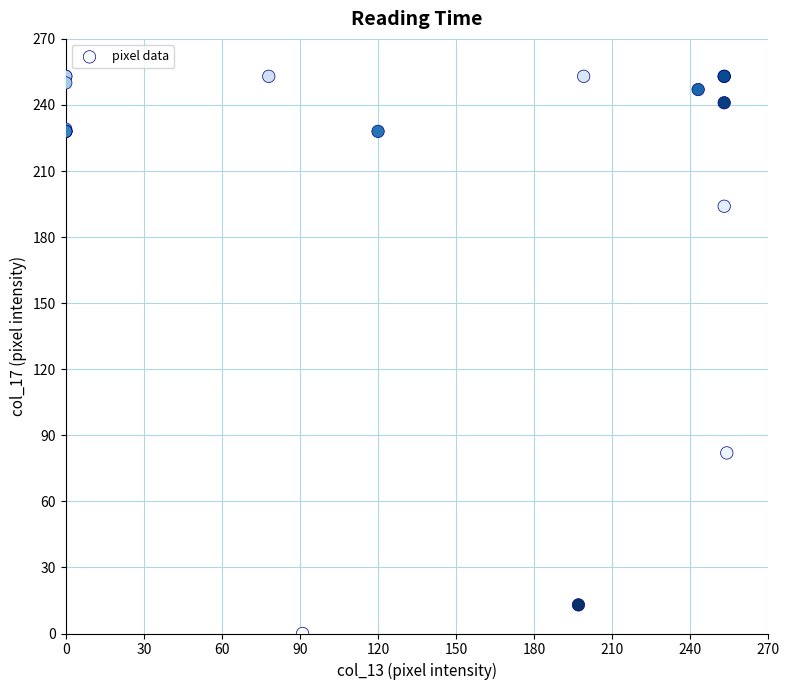

What Y value in the scatter plot is closest to 126?

82